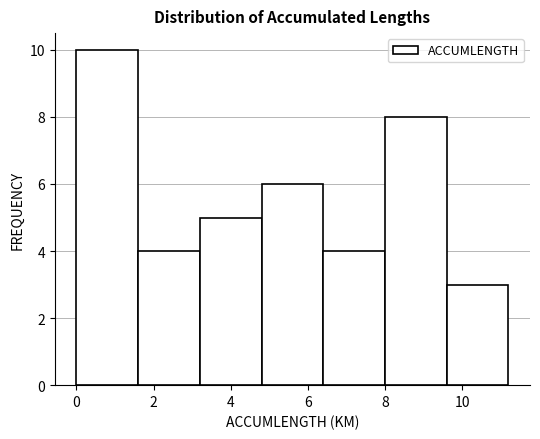

What is the height of the bar covering 1.6 to 3.2 on the x-axis? The values are not printed on the chart, so give them approximately, as read against the axis.

4